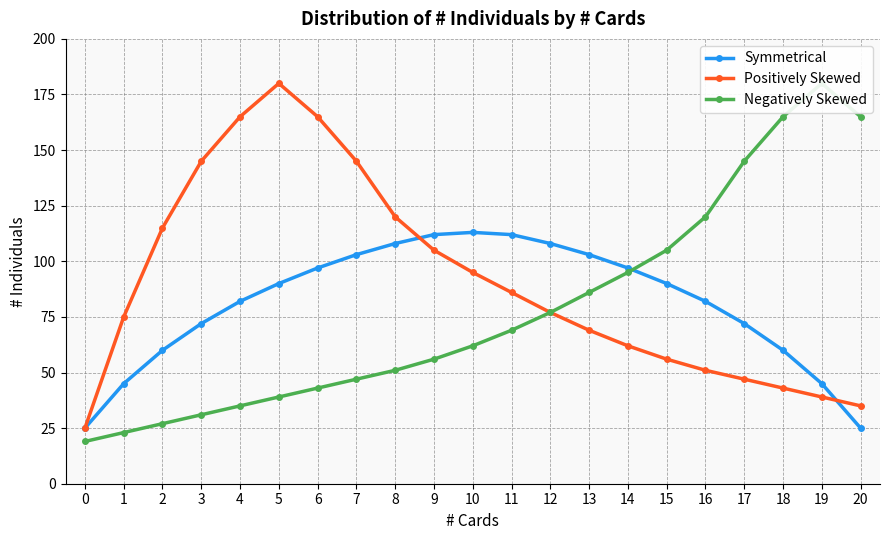

Rank the series by their maximum value, from lowest to highest.

Symmetrical, Positively Skewed, Negatively Skewed